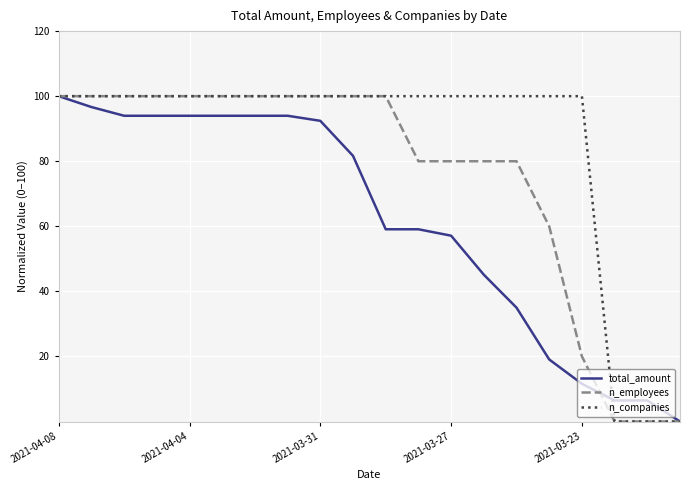

Which series has the largest total across all categories?

n_companies